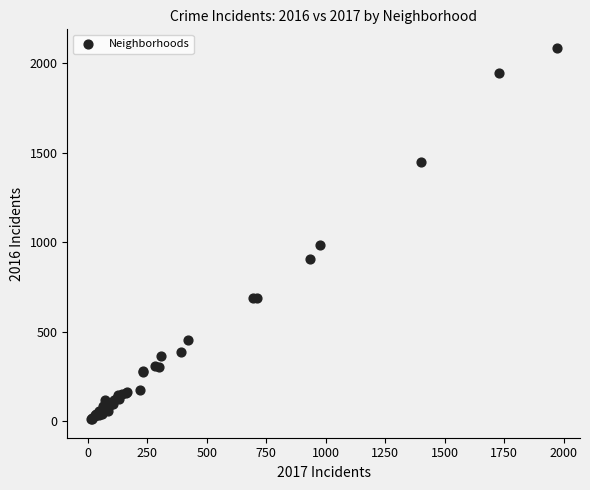

What Y value in the scatter plot is closest to 1048?

983